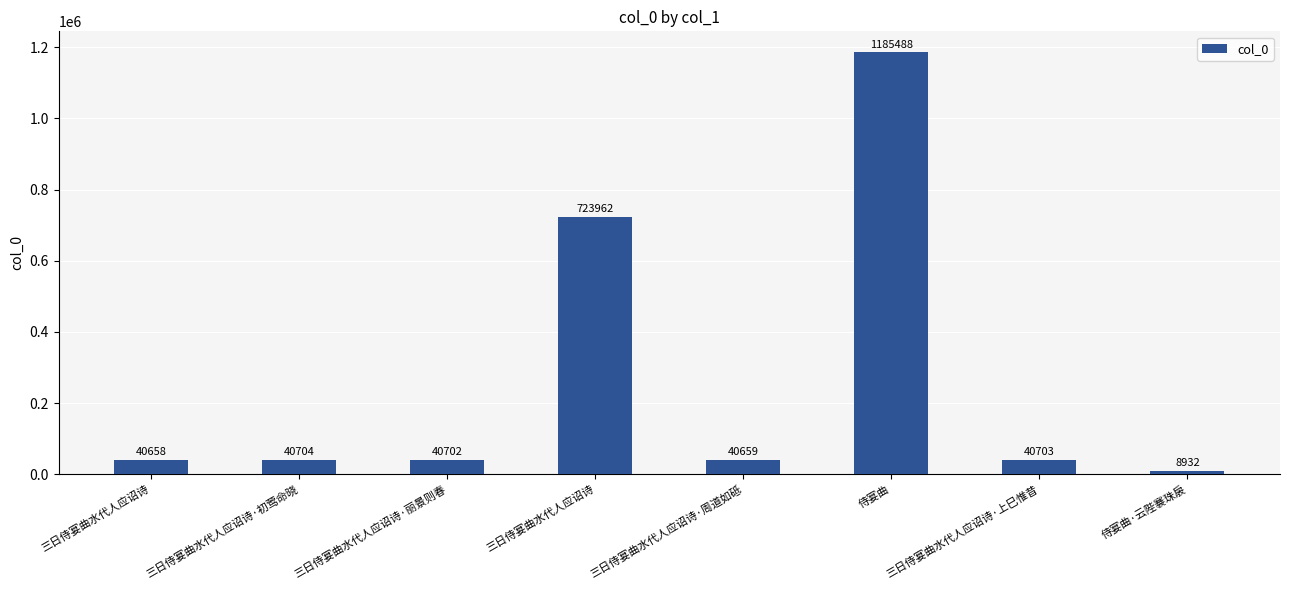

Are the bars horizontal?

No